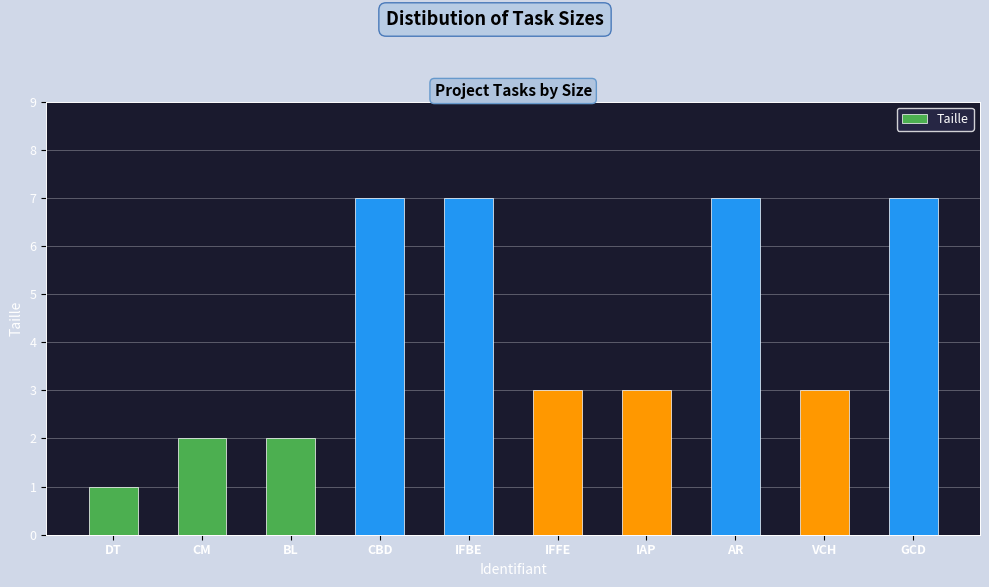

What is the label of the 7th bar from the left?

IAP